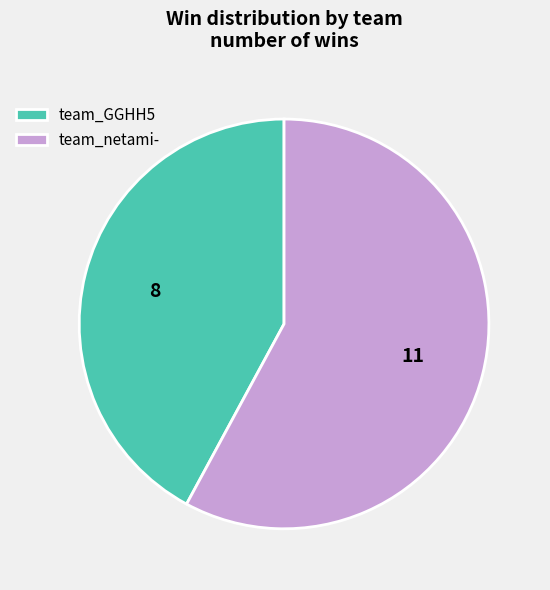

How many slices are in this pie chart?

2